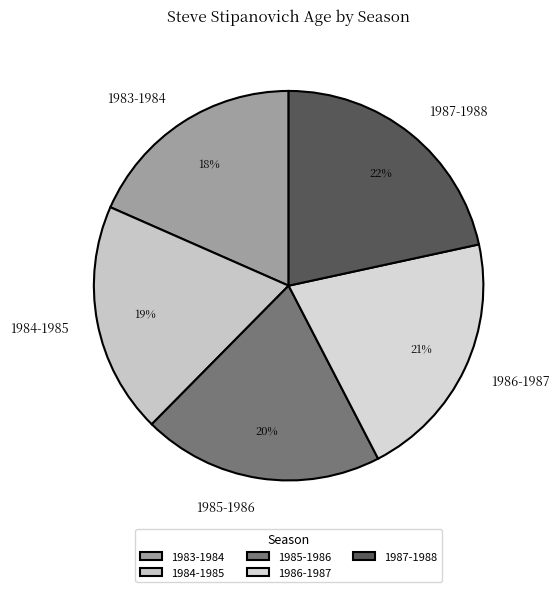

Rank the categories by value from lowest to highest.

1983-1984, 1984-1985, 1985-1986, 1986-1987, 1987-1988